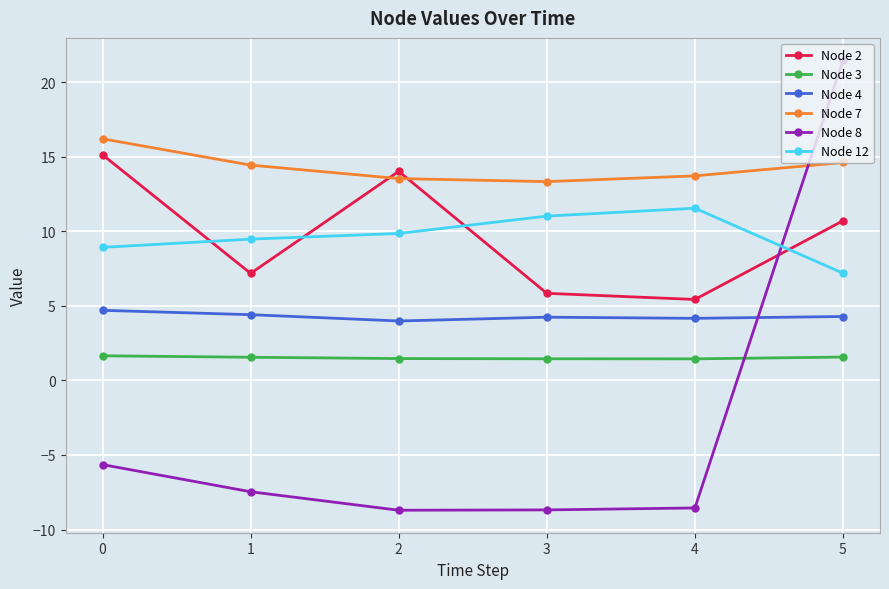

Which series ends up on top after the final intersection of Node 2 and Node 8?

Node 8